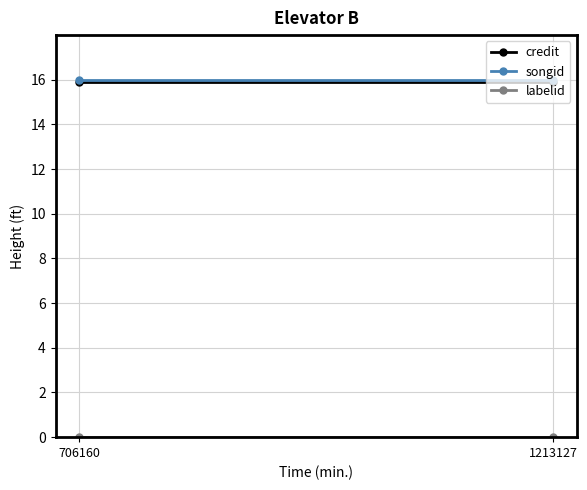

Rank the series at 1213127 from highest to lowest value.

songid, credit, labelid